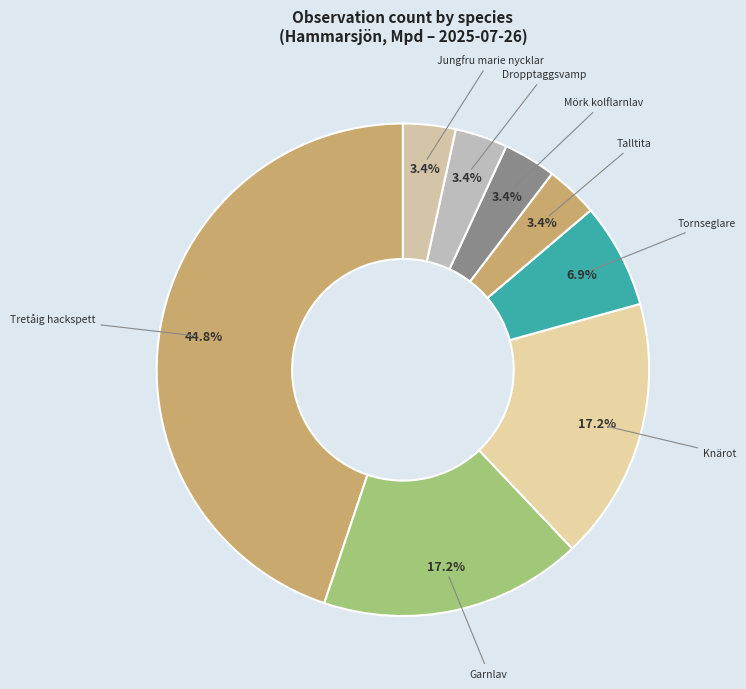

Is it true that Jungfru marie nycklar is 3% of the pie?

True